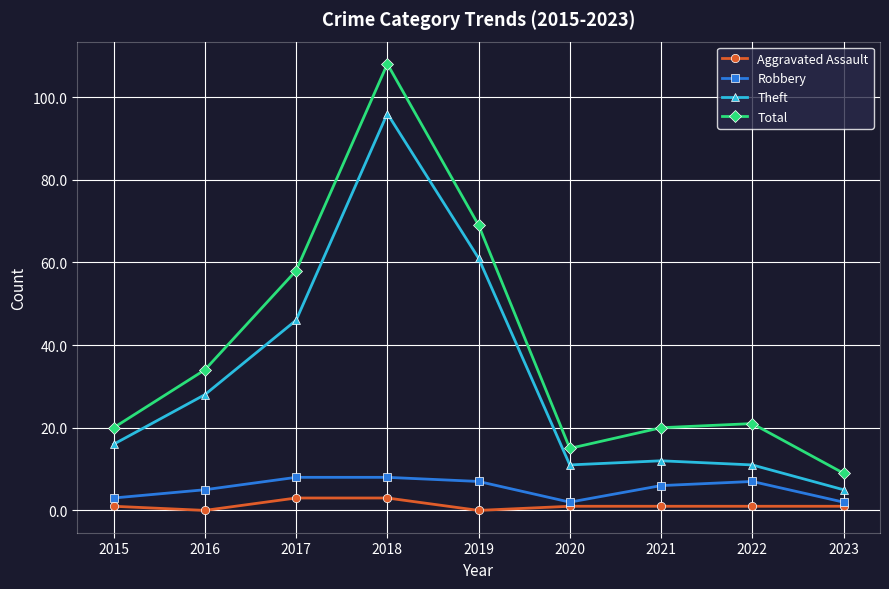

List the series in order of their peak value, lowest first.

Aggravated Assault, Robbery, Theft, Total